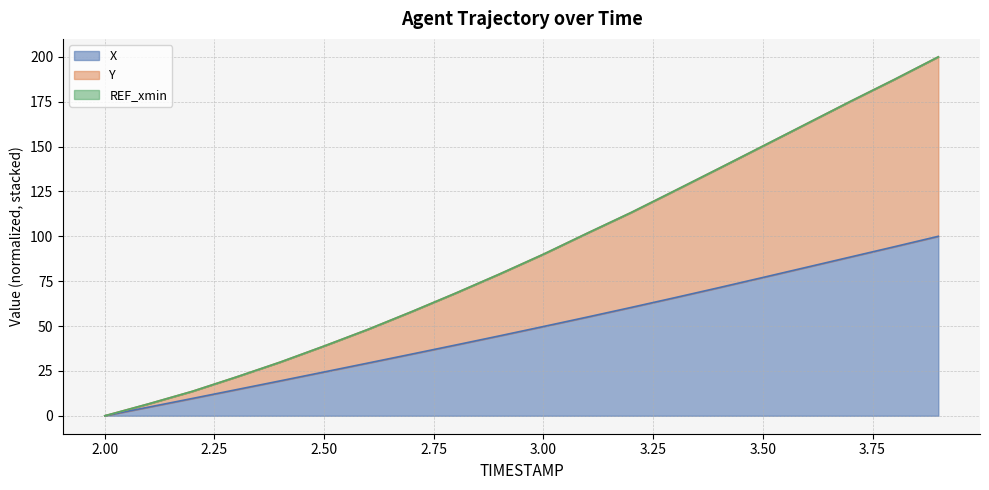

How many data points in Y are above 90?

10